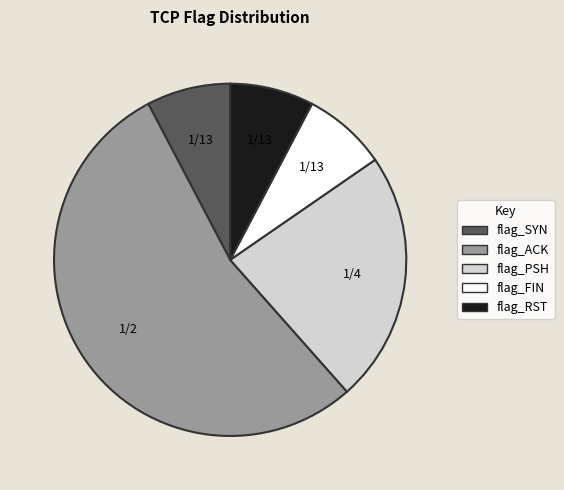

What is the majority slice?

flag_ACK